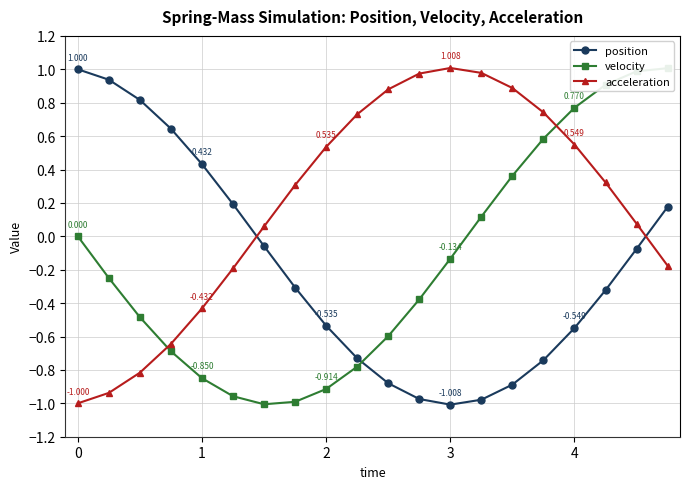

How many values in acceleration are above zero?

13